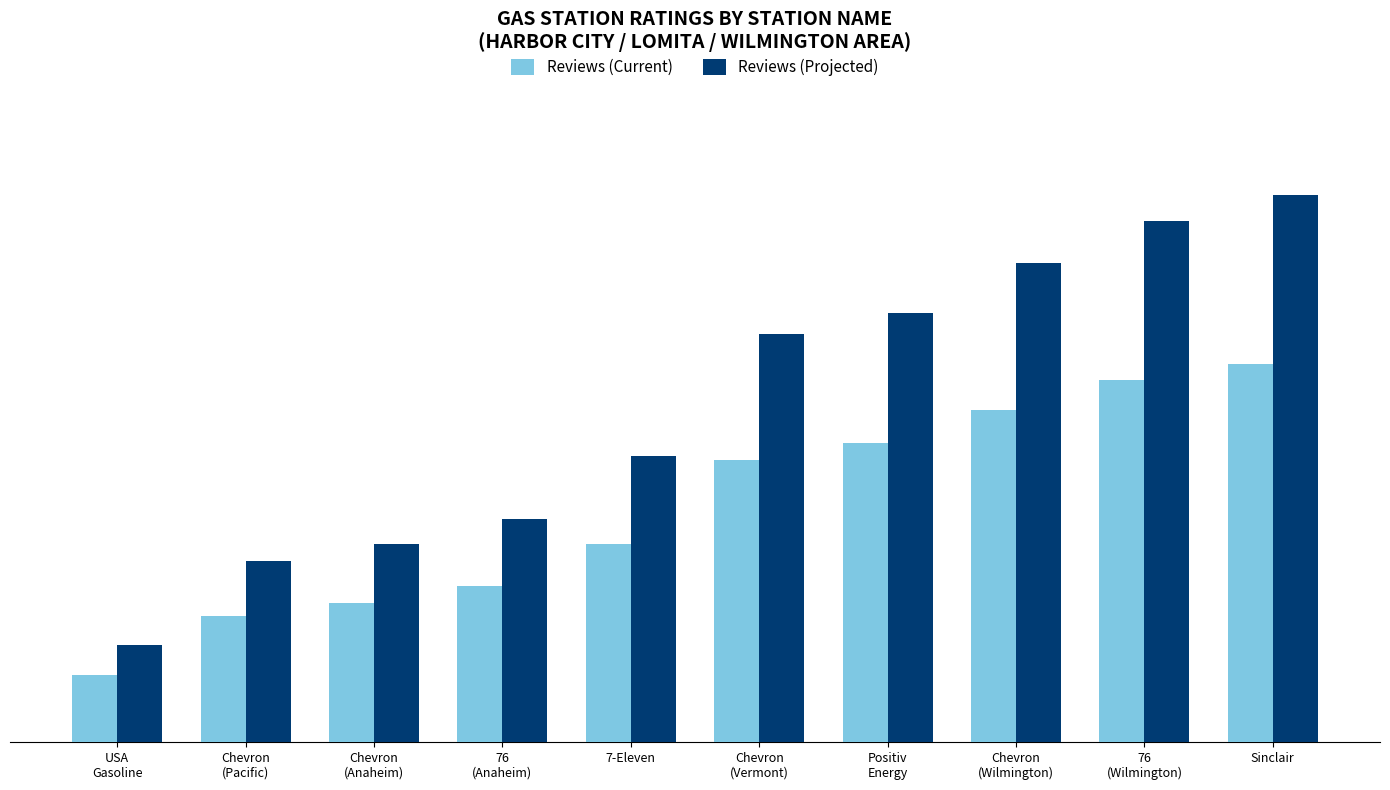

List the series in order of their peak value, highest first.

Reviews (Projected), Reviews (Current)